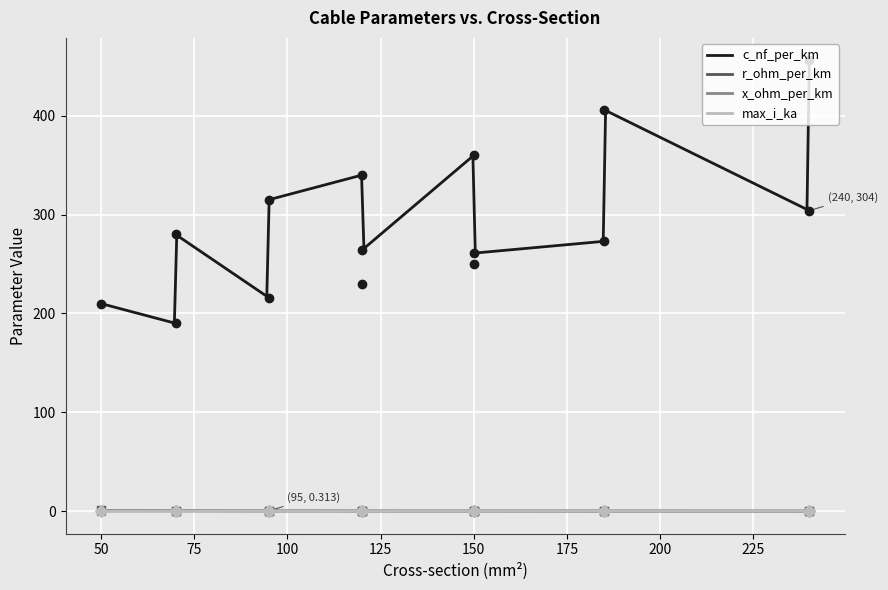

At which category does the chart reach its minimum across all series?

120